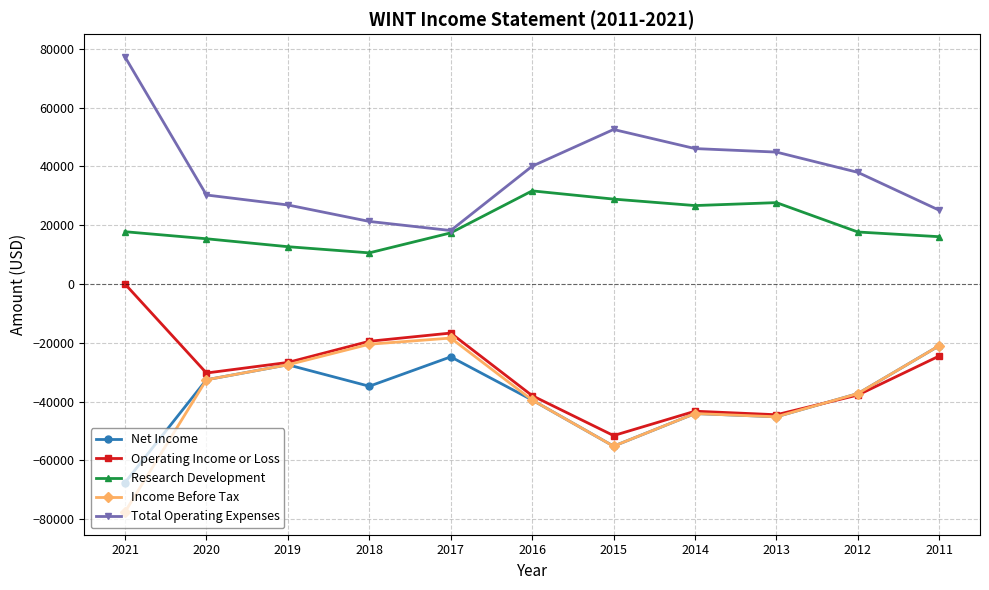

Which series has the largest total across all categories?

Total Operating Expenses